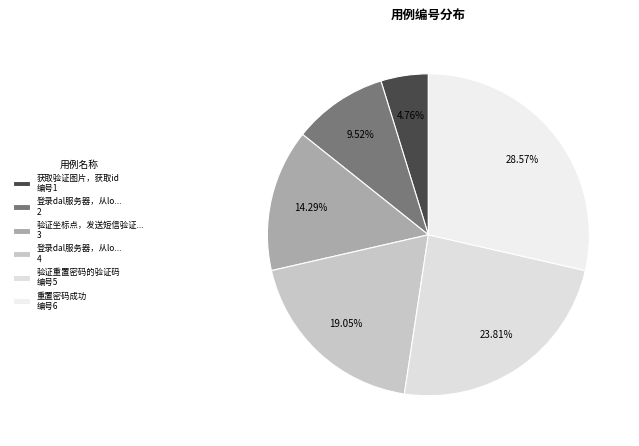

Count the number of slices in the pie.

6